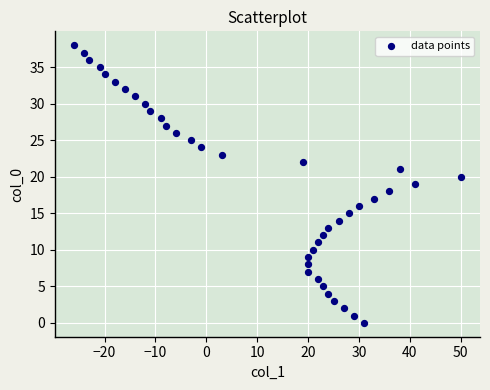

What is the range of X values (max minus min)?

76